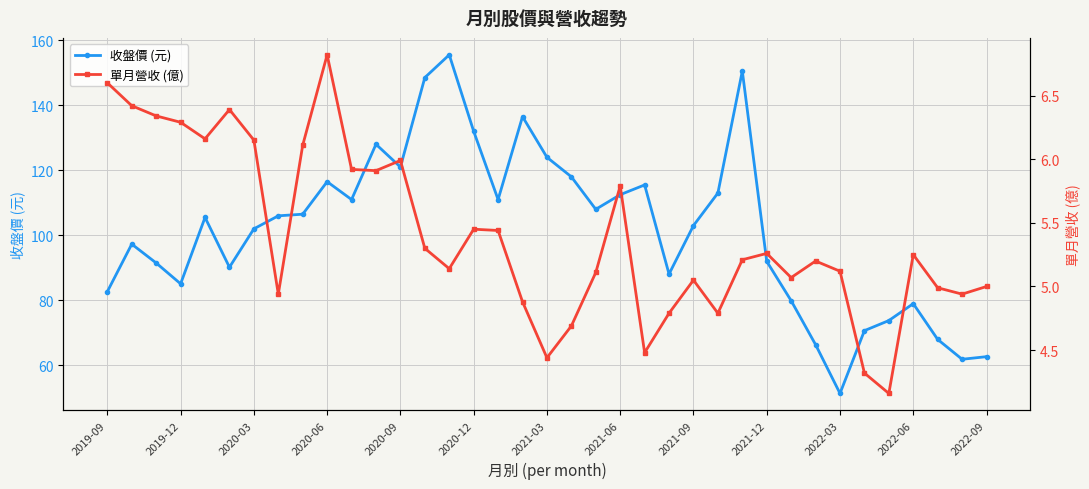

Reading left to right, what are all the values shown in this chart?

收盤價 (元): 82.7	97.3	91.5	85.1	105.5	90.2	102.0	106.0	106.5	116.5	111.0	128.0	121.0	148.5	155.5	132.0	111.0	136.5	124.0	118.0	108.0	112.5	115.5	88.1	103.0	113.0	150.5	92.0	79.9	66.4	51.4	70.7	73.8	79.0	68.0	61.9	62.7
單月營收 (億): 6.6	6.4	6.3	6.3	6.2	6.4	6.2	4.9	6.1	6.8	5.9	5.9	6.0	5.3	5.1	5.5	5.4	4.9	4.4	4.7	5.1	5.8	4.5	4.8	5.0	4.8	5.2	5.3	5.1	5.2	5.1	4.3	4.2	5.2	5.0	4.9	5.0